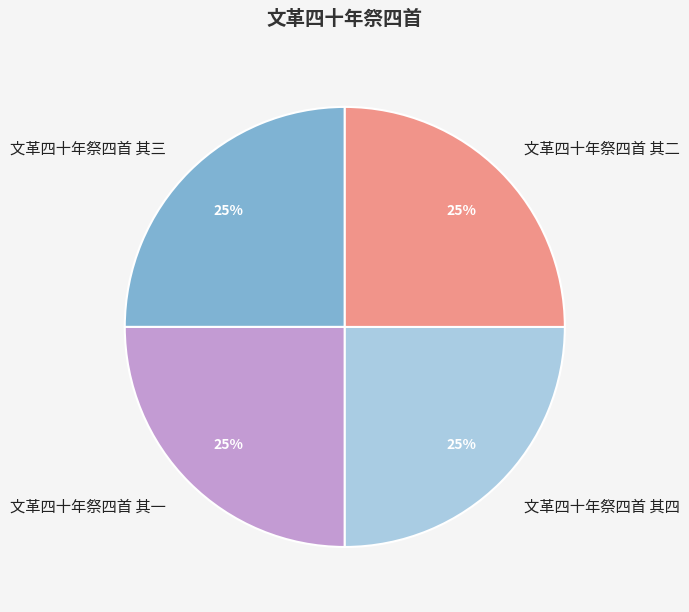

Is there any slice that represents more than half of the pie?

No